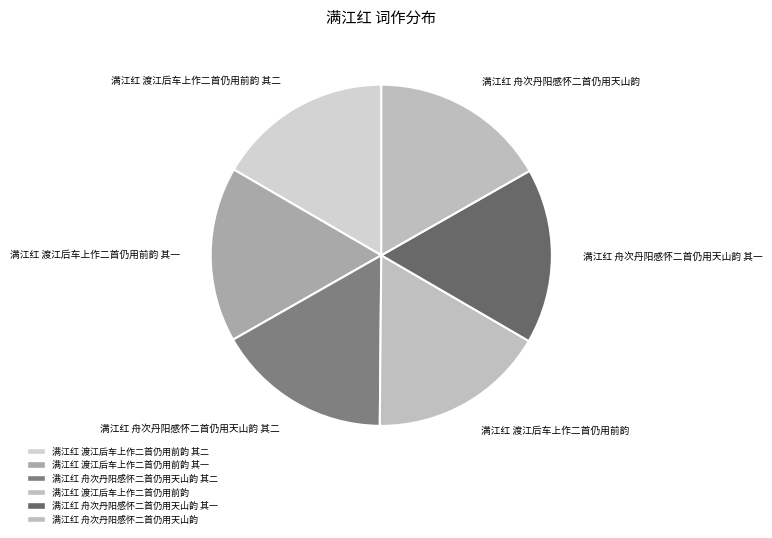

What is the ratio of the value at 满江红 舟次丹阳感怀二首仍用天山韵 其二 to the value at 满江红 舟次丹阳感怀二首仍用天山韵?

1.0